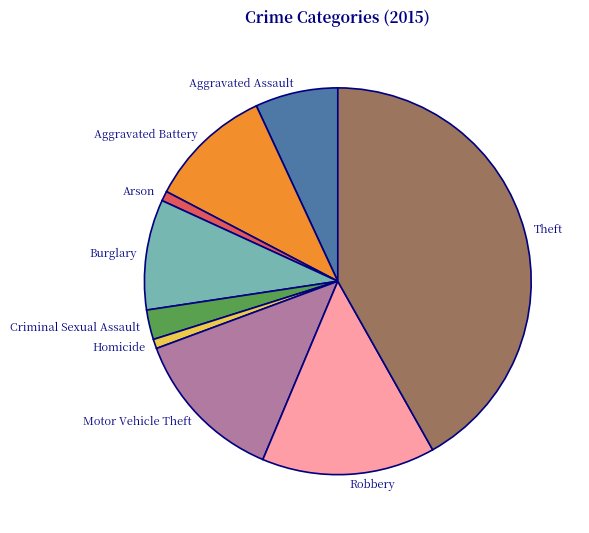

Which has a higher value, Theft or Criminal Sexual Assault?

Theft